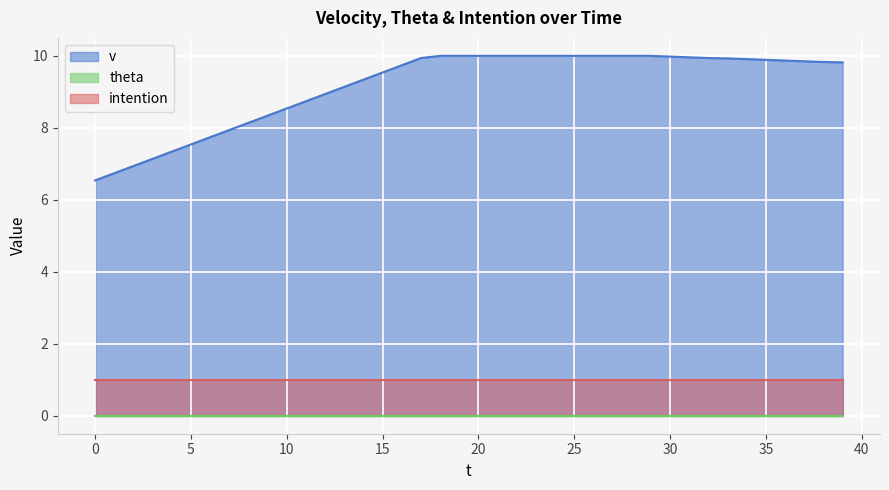

Reading left to right, what are all the values shown in this chart?

v: 0=6.5	1=6.7	2=6.9	3=7.1	4=7.3	5=7.5	6=7.7	7=7.9	8=8.1	9=8.3	10=8.5	11=8.7	12=8.9	13=9.1	14=9.3	15=9.5	16=9.7	17=9.9	18=10.0	19=10.0	20=10.0	21=10.0	22=10.0	23=10.0	24=10.0	25=10.0	26=10.0	27=10.0	28=10.0	29=10.0	30=10.0	31=10.0	32=9.9	33=9.9	34=9.9	35=9.9	36=9.9	37=9.8	38=9.8	39=9.8
theta: 0=0.0	1=0.0	2=0.0	3=0.0	4=0.0	5=0.0	6=0.0	7=0.0	8=0.0	9=0.0	10=0.0	11=0.0	12=0.0	13=0.0	14=0.0	15=0.0	16=0.0	17=0.0	18=0.0	19=0.0	20=0.0	21=0.0	22=0.0	23=0.0	24=0.0	25=0.0	26=0.0	27=0.0	28=0.0	29=0.0	30=0.0	31=0.0	32=0.0	33=0.0	34=0.0	35=0.0	36=0.0	37=0.0	38=0.0	39=0.0
intention: 0=1.0	1=1.0	2=1.0	3=1.0	4=1.0	5=1.0	6=1.0	7=1.0	8=1.0	9=1.0	10=1.0	11=1.0	12=1.0	13=1.0	14=1.0	15=1.0	16=1.0	17=1.0	18=1.0	19=1.0	20=1.0	21=1.0	22=1.0	23=1.0	24=1.0	25=1.0	26=1.0	27=1.0	28=1.0	29=1.0	30=1.0	31=1.0	32=1.0	33=1.0	34=1.0	35=1.0	36=1.0	37=1.0	38=1.0	39=1.0